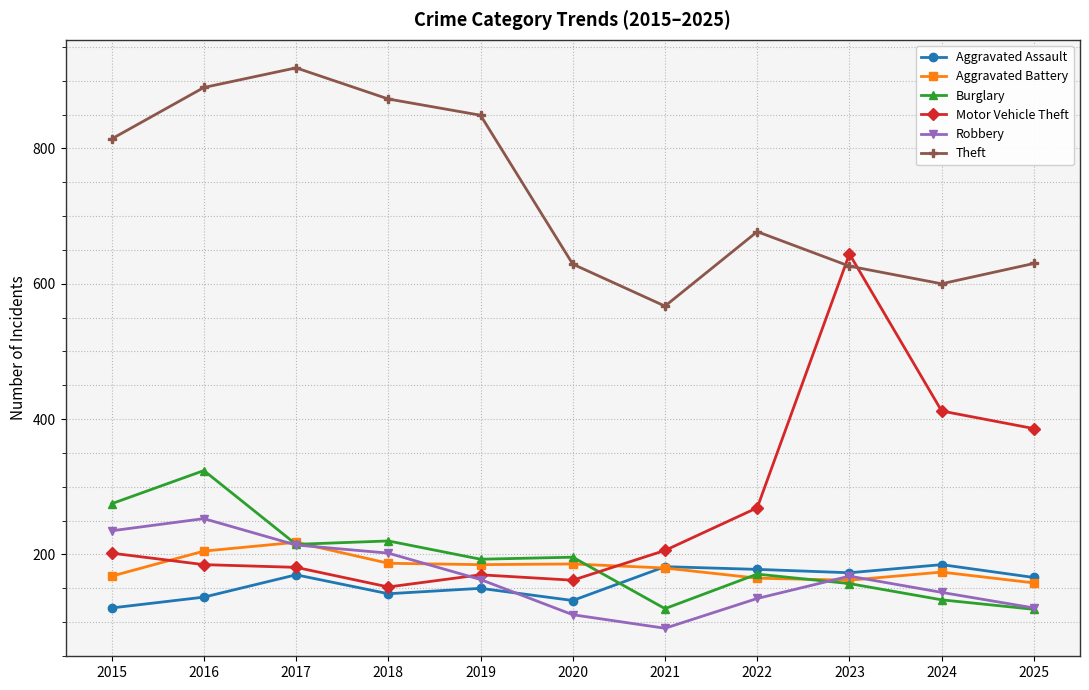

The value of Aggravated Battery at 2023 is 162. True or false?

True